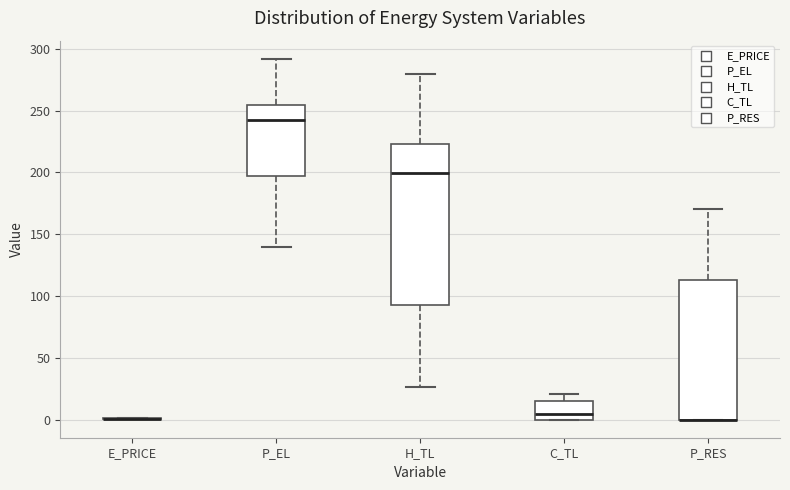

Which box is the tallest, from its lower edge to its upper edge?

H_TL